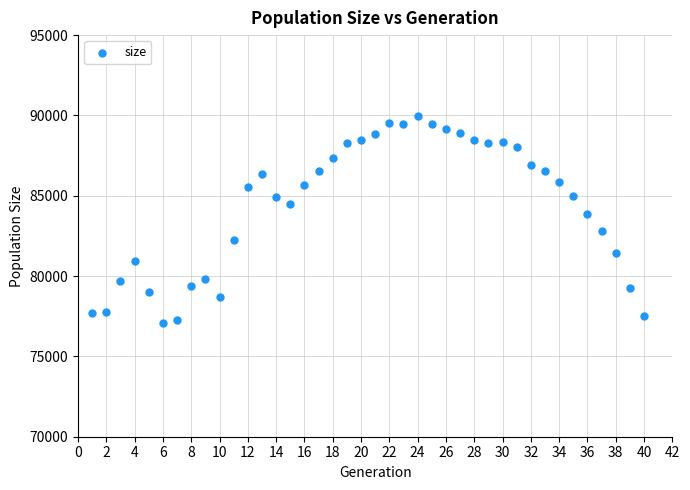

What Y value in the scatter plot is closest to 83511?

83894